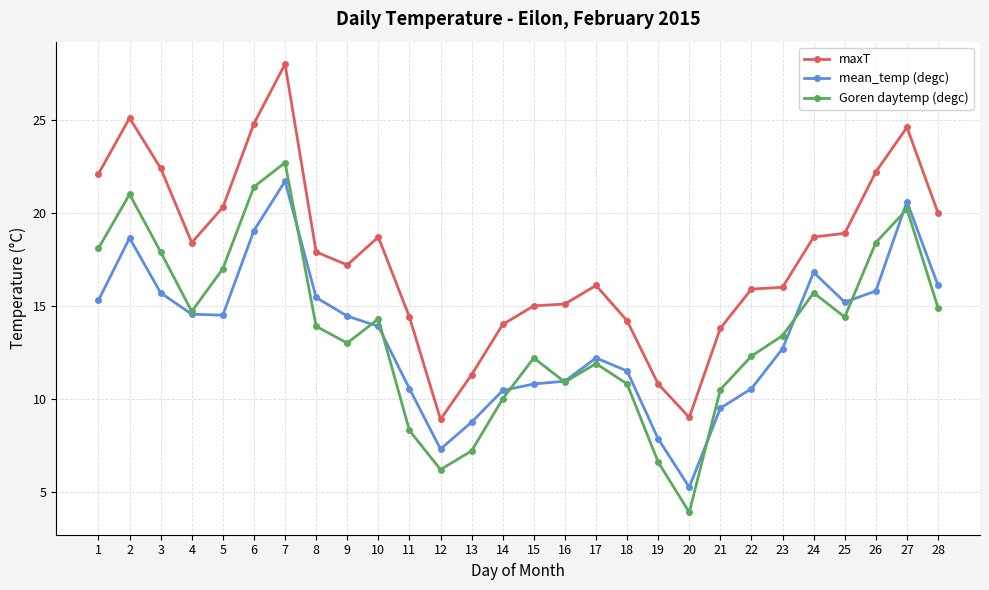

How many lines are shown in the chart?

3